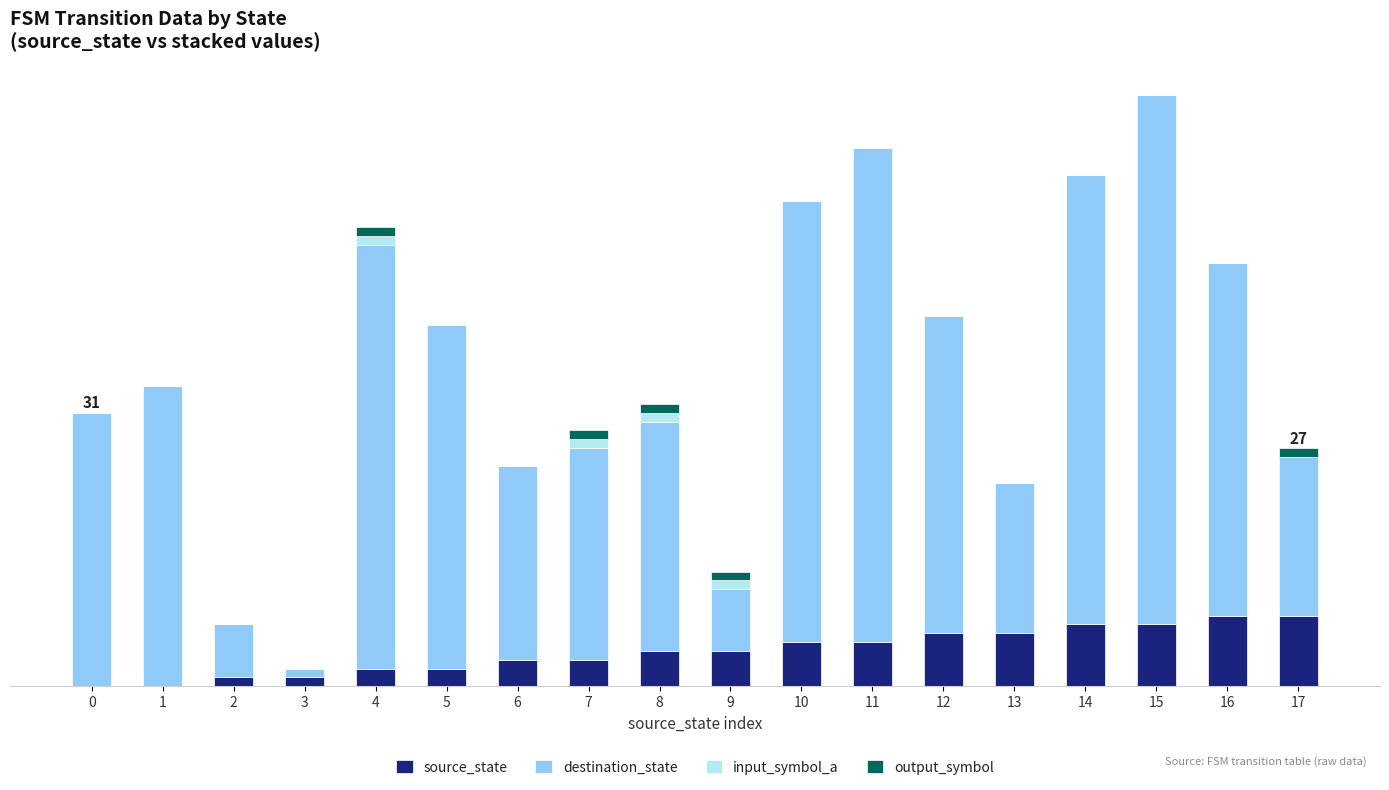

What is the sum of all destination_state values?

566